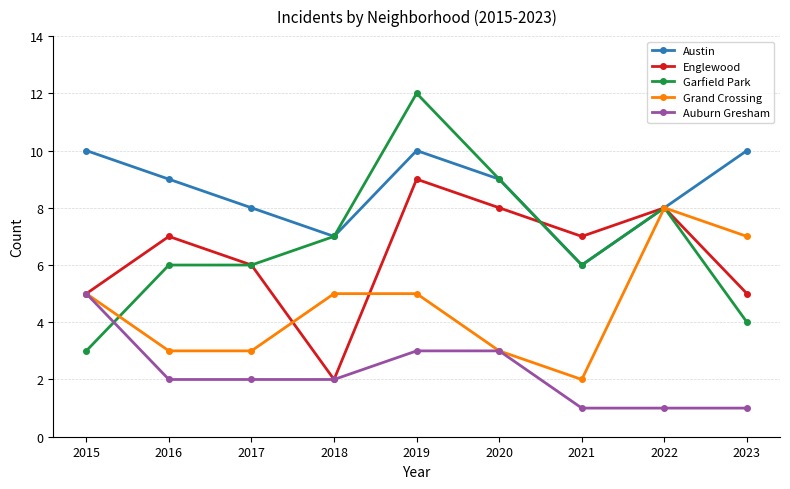

Is it true that Englewood equals 12 at 2021?

False